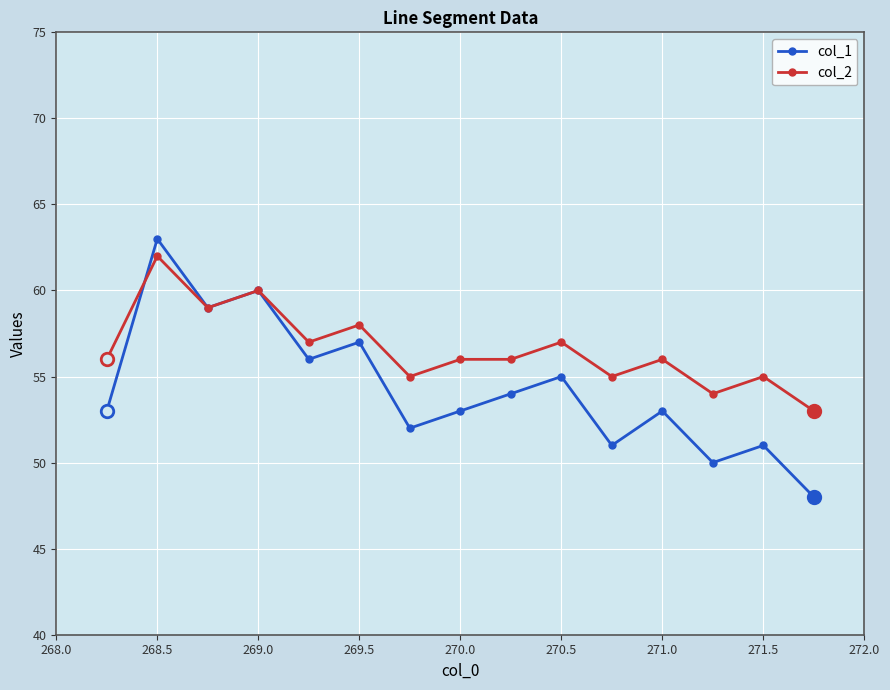

How many lines are shown in the chart?

2